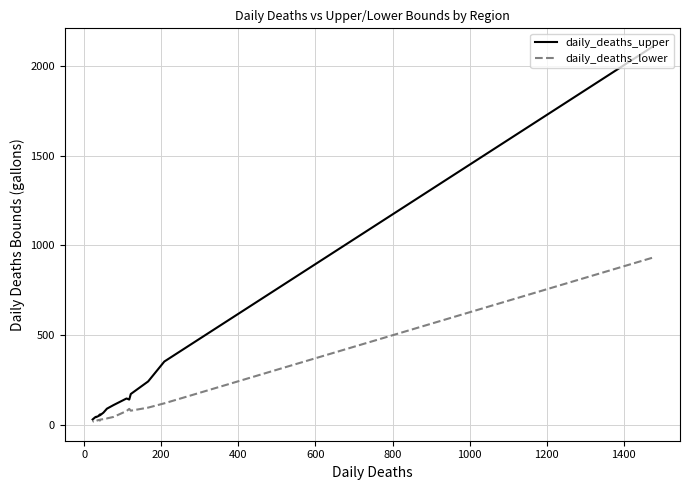

Does the chart have visible grid lines?

Yes